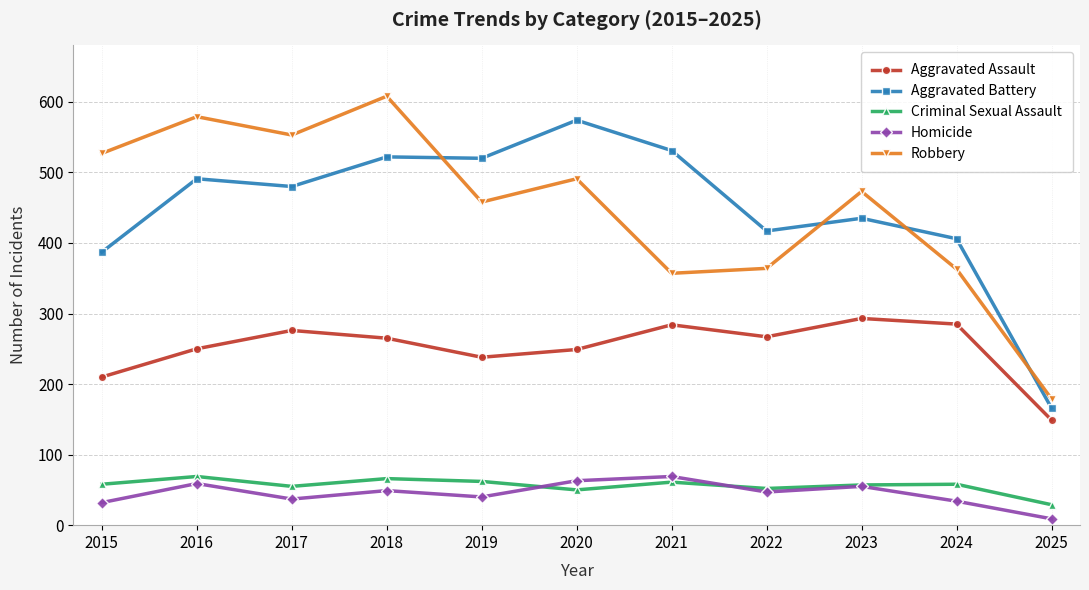

What is the sum of all Aggravated Assault values?

2766